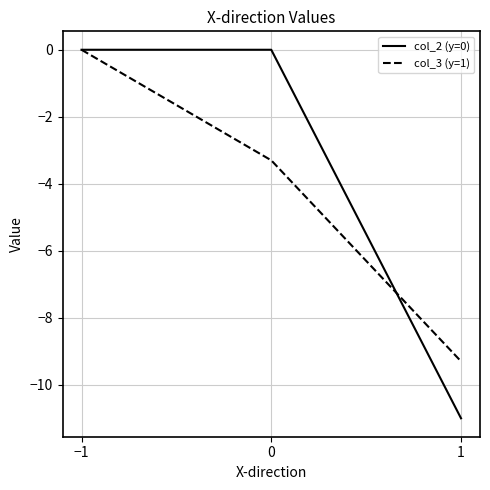

Rank the categories by col_3 (y=1) value from highest to lowest.

−1, 0, 1